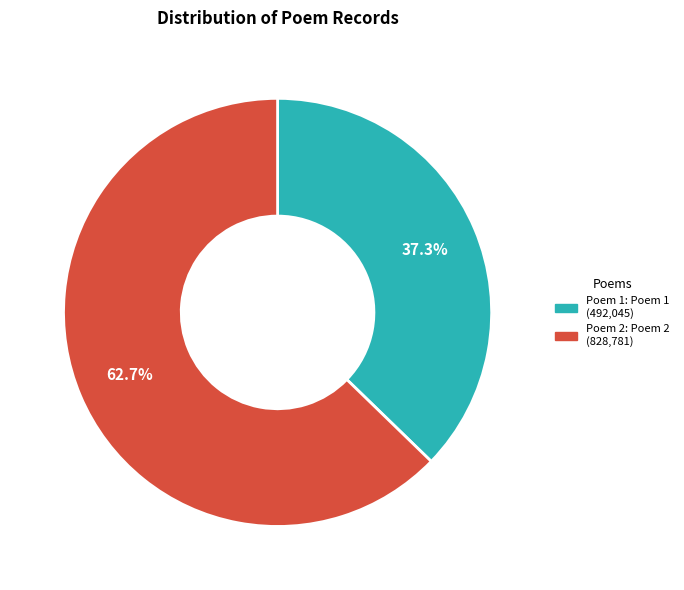

Is there any slice that represents more than half of the pie?

Yes